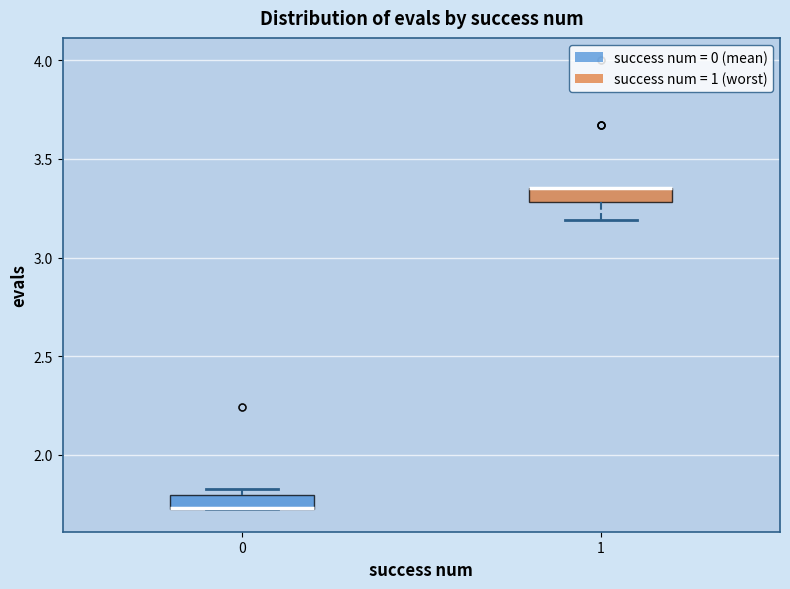

Where does the lower whisker of the box at x = 1 end on the y-axis? The values are not printed on the chart, so give them approximately, as read against the axis.

3.20